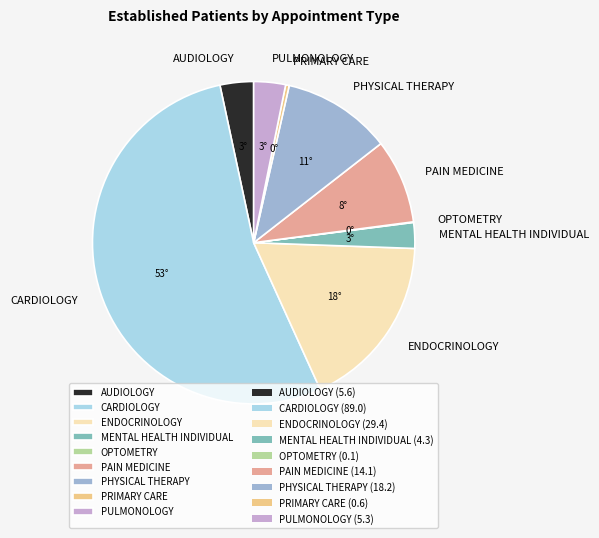

Approximately how many times larger is the value at CARDIOLOGY compared to PULMONOLOGY?

16.8